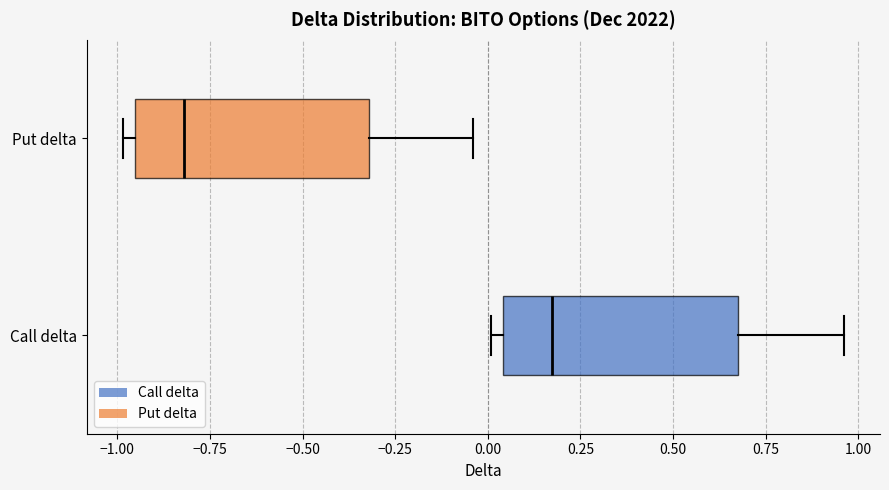

Reading bottom to top, transcribe this box plot: for each box, give where its median line is, the range the box spans, and where its two whiskers end, as read against the x-axis. The values are not printed on the chart, so give them approximately, as read against the axis.

Call delta: median 0.15, box 0.05 to 0.70, whiskers 0.00 to 0.95
Put delta: median -0.80, box -0.95 to -0.30, whiskers -1.00 to -0.05